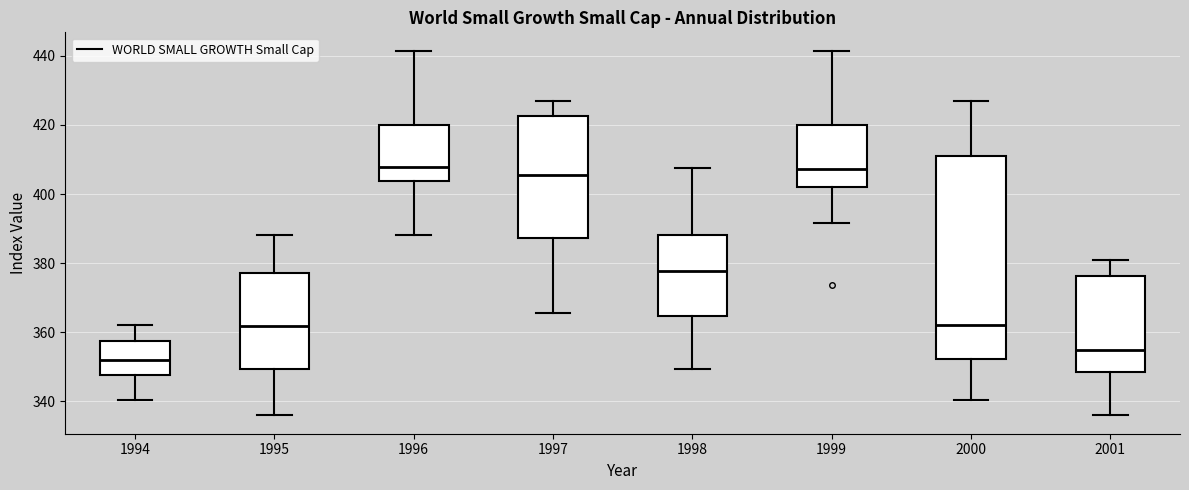

Reading left to right, read every box against the y-axis: the position of its median line, the range the box covers, and the ends of its whiskers. The values are not printed on the chart, so give them approximately, as read against the axis.

1994: median 352, box 348 to 358, whiskers 340 to 362
1995: median 362, box 350 to 378, whiskers 336 to 388
1996: median 408, box 404 to 420, whiskers 388 to 442
1997: median 406, box 388 to 422, whiskers 366 to 426
1998: median 378, box 364 to 388, whiskers 350 to 408
1999: median 408, box 402 to 420, whiskers 392 to 442
2000: median 362, box 352 to 410, whiskers 340 to 426
2001: median 356, box 348 to 376, whiskers 336 to 382